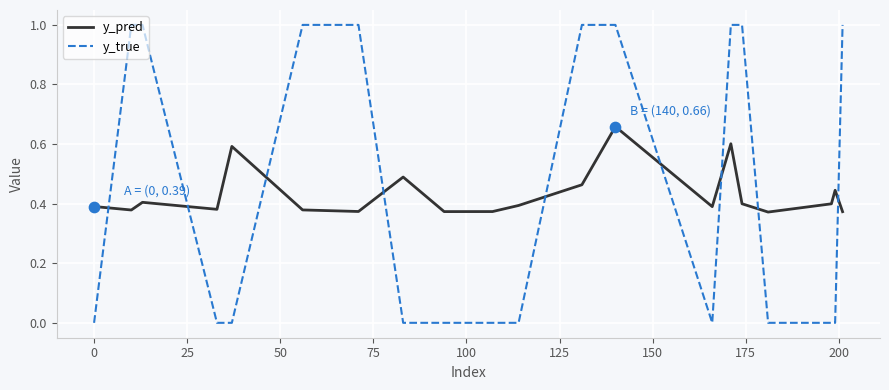

True or false: y_pred and y_true intersect in this chart.

True